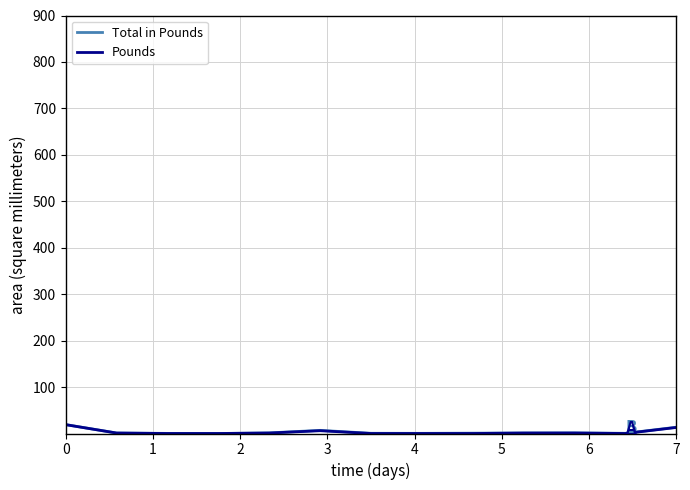

What is the maximum value shown in the chart?

19.2